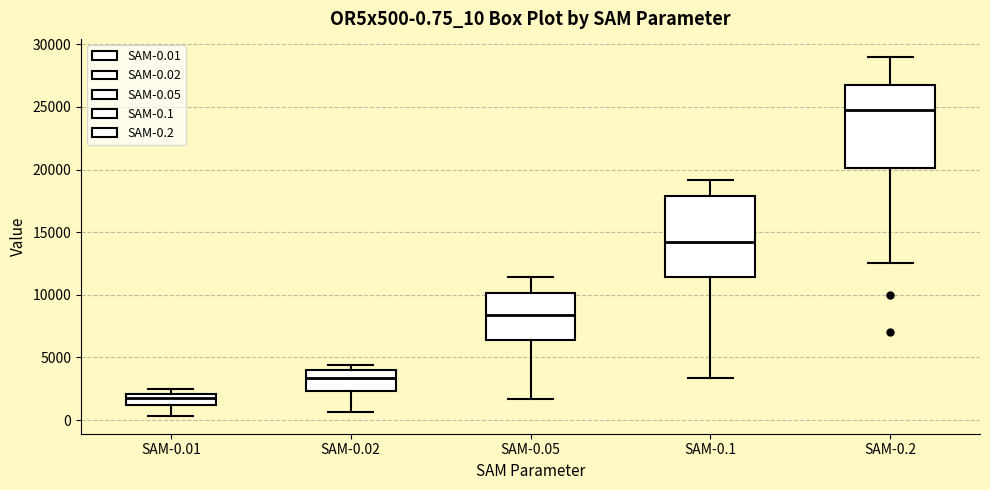

Which box's median line is the lowest?

SAM-0.01